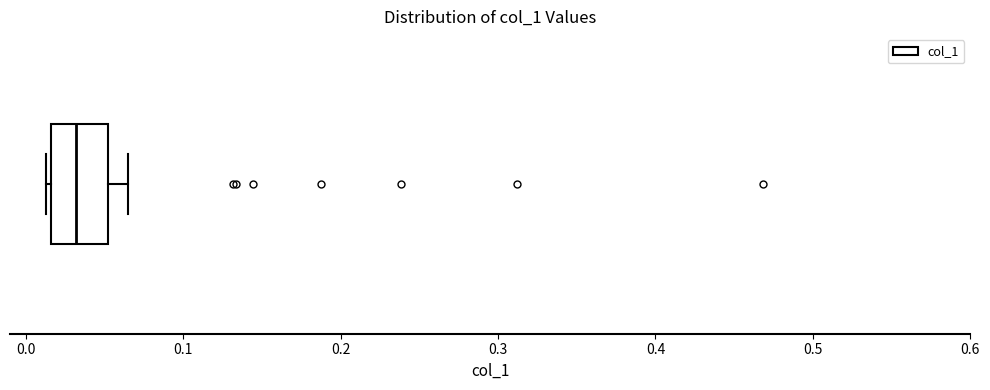

Read this box plot against the x-axis: the position of the median line, the range covered by the box, and the ends of both whiskers. The values are not printed on the chart, so give them approximately, as read against the axis.

median 0.03, box 0.02 to 0.05, whiskers 0.01 to 0.07